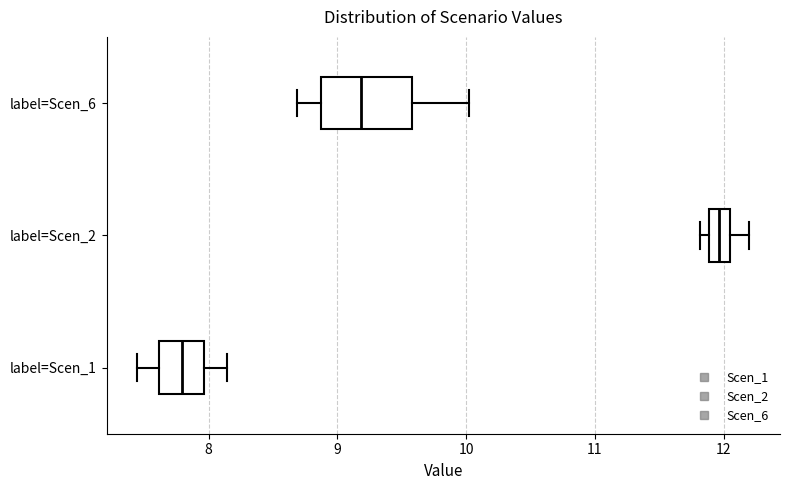

Reading bottom to top, transcribe this box plot: for each box, give where its median line is, the range the box spans, and where its two whiskers end, as read against the x-axis. The values are not printed on the chart, so give them approximately, as read against the axis.

label=Scen_1: median 7.8, box 7.6 to 8.0, whiskers 7.4 to 8.1
label=Scen_2: median 12.0, box 11.9 to 12.1, whiskers 11.8 to 12.2
label=Scen_6: median 9.2, box 8.9 to 9.6, whiskers 8.7 to 10.0